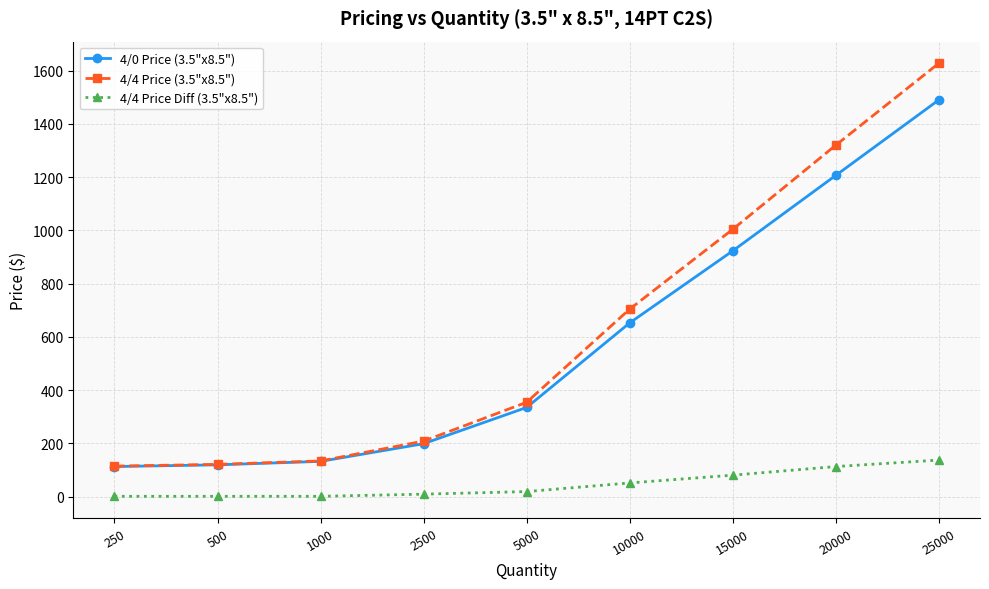

What is the lowest value of the 4/4 Price (3.5"x8.5") series?

115.0